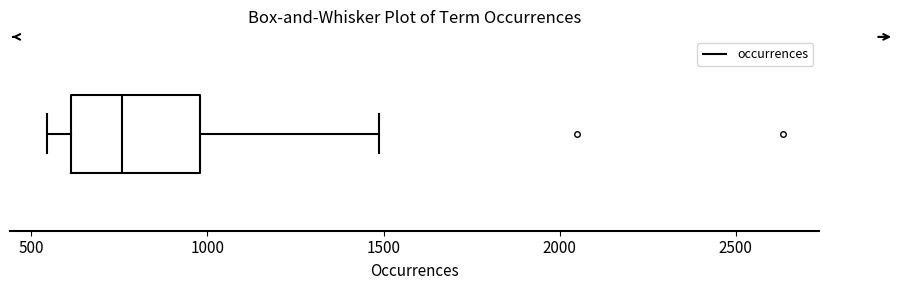

Read this box plot against the x-axis: the position of the median line, the range covered by the box, and the ends of both whiskers. The values are not printed on the chart, so give them approximately, as read against the axis.

median 750, box 600 to 1000, whiskers 550 to 1500